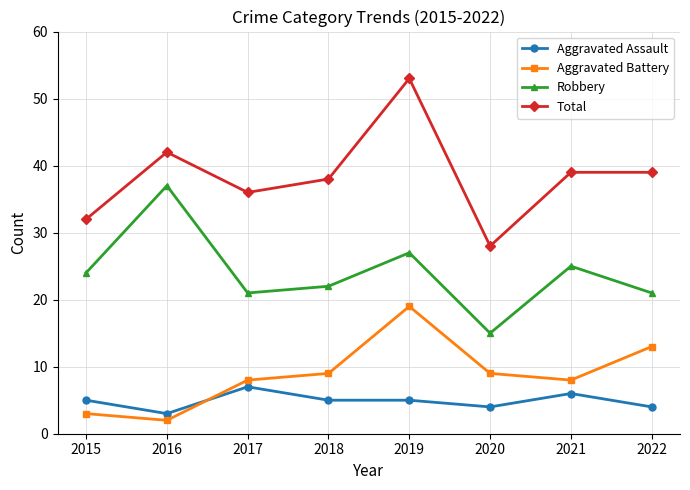

True or false: Aggravated Assault and Aggravated Battery cross at least once.

True